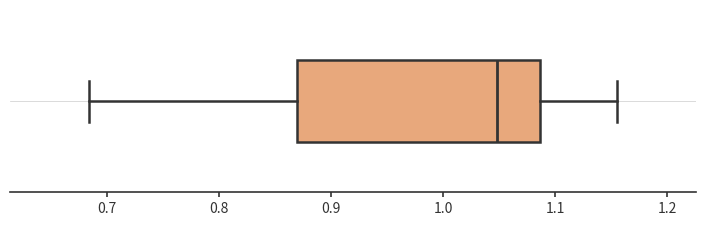

Transcribe this box plot: give where the median line is, the range the box spans, and where the two whiskers end, as read against the x-axis. The values are not printed on the chart, so give them approximately, as read against the axis.

median 1.05, box 0.87 to 1.09, whiskers 0.68 to 1.16